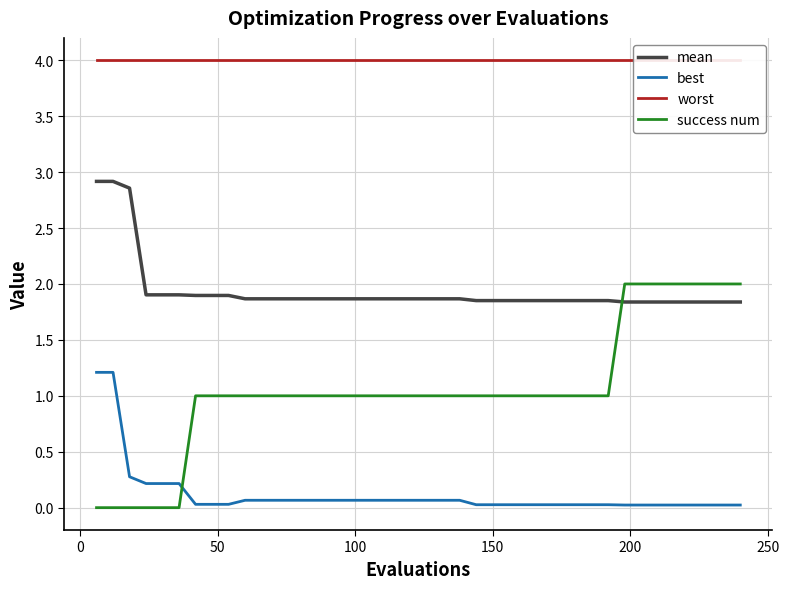

What is the maximum value for success num?

2.0